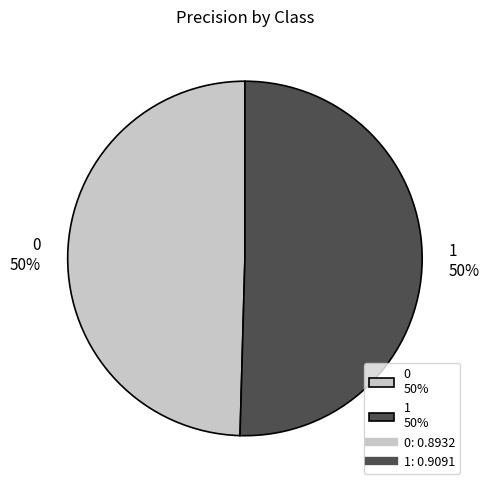

To the nearest percent, what portion does 1 represent?

50%